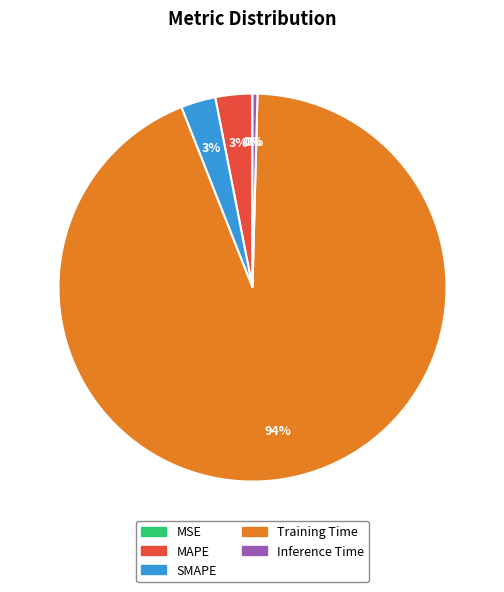

Between Training Time and Inference Time, which is larger?

Training Time